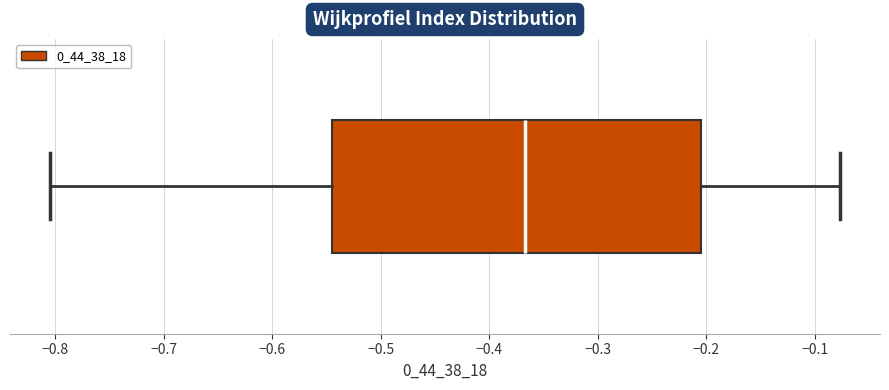

Read this box plot against the x-axis: the position of the median line, the range covered by the box, and the ends of both whiskers. The values are not printed on the chart, so give them approximately, as read against the axis.

median -0.37, box -0.54 to -0.21, whiskers -0.81 to -0.08